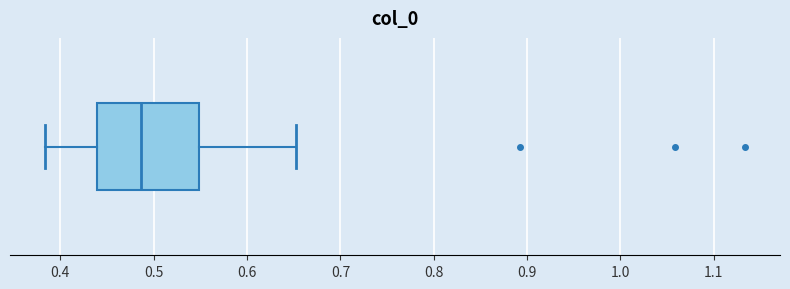

Transcribe this box plot: give where the median line is, the range the box spans, and where the two whiskers end, as read against the x-axis. The values are not printed on the chart, so give them approximately, as read against the axis.

median 0.49, box 0.44 to 0.55, whiskers 0.38 to 0.65